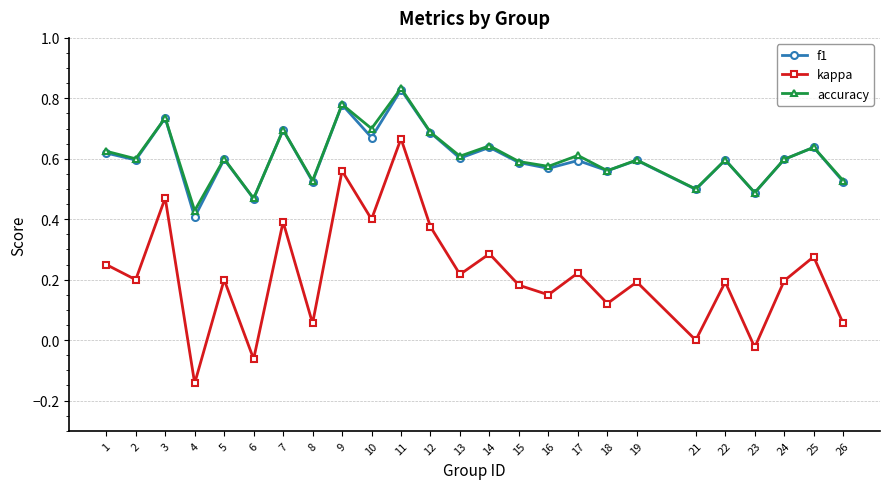

Where is the first local minimum for accuracy?

2